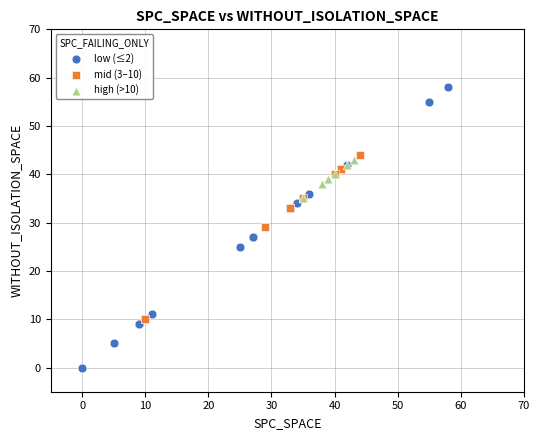

Which series reaches the maximum Y coordinate?

low (≤2)